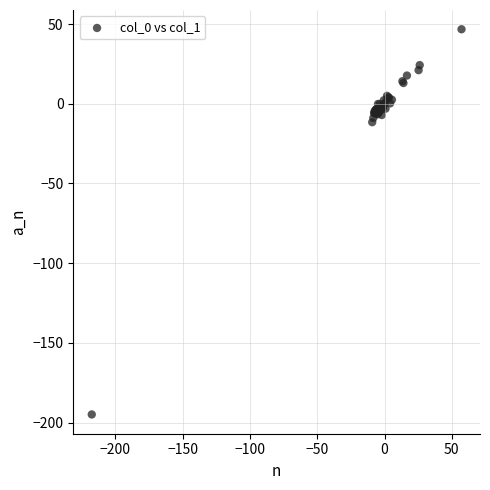

What Y value in the scatter plot is closest to -74?

-11.5